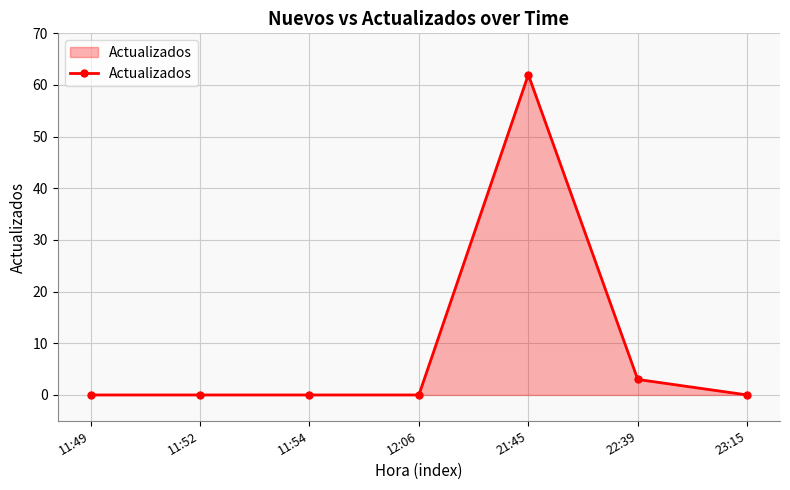

Reading left to right, transcribe all the data shown in this chart.

11:49=0	11:52=0	11:54=0	12:06=0	21:45=62	22:39=3	23:15=0